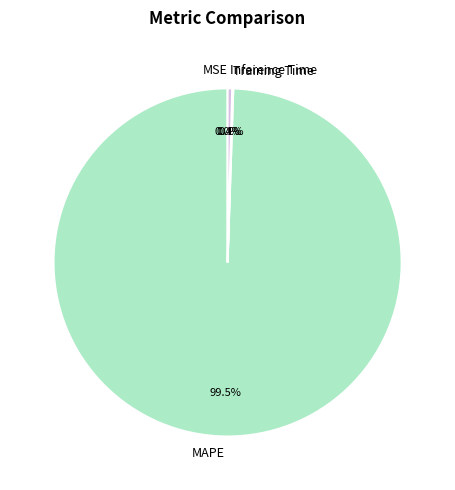

True or false: MAPE accounts for 89% of the total.

False